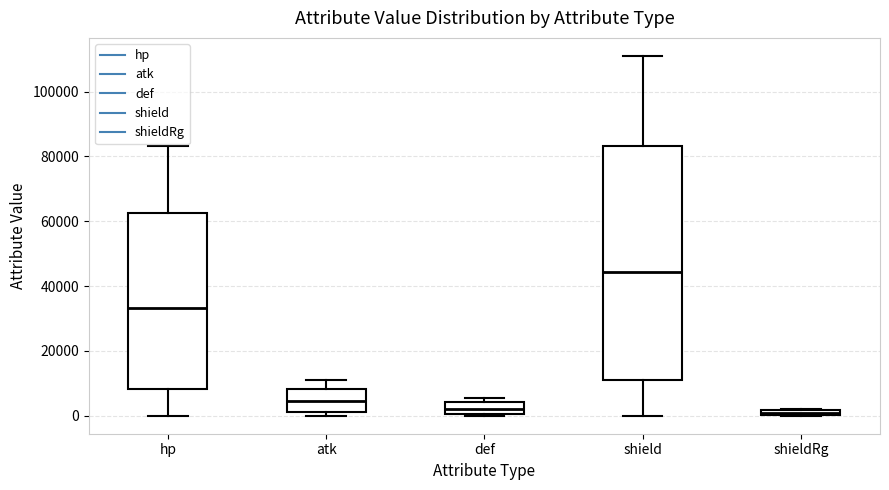

Comparing the boxes themselves (not the whiskers), which one is the tallest?

shield